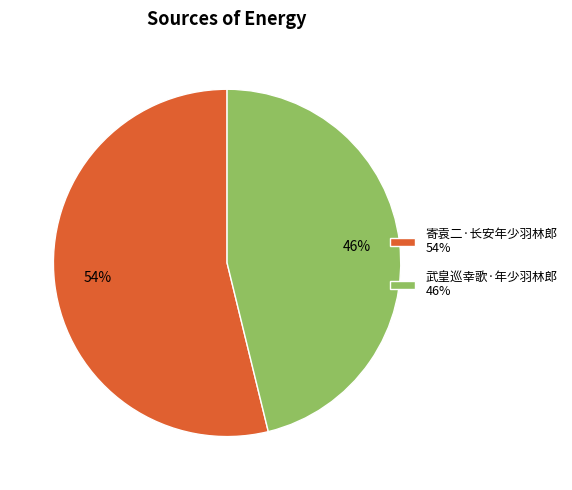

Count the number of slices in the pie.

2